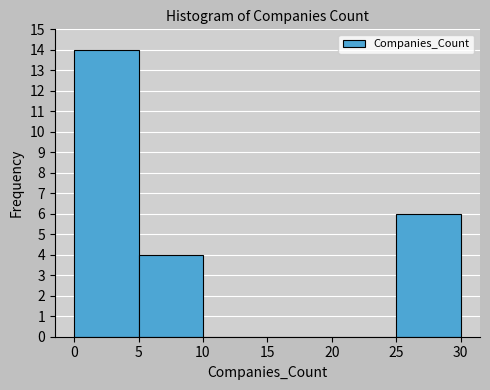

Reading left to right, list every bar in this chart as the range it spans on the x-axis followed by its height. The values are not printed on the chart, so give them approximately, as read against the axis.

0 to 5: 14
5 to 10: 4
10 to 15: 0
15 to 20: 0
20 to 25: 0
25 to 30: 6